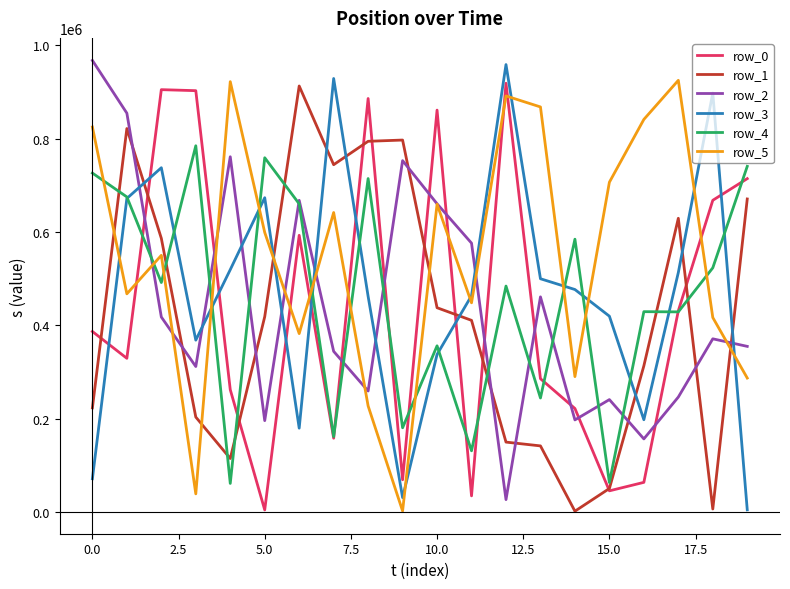

After their last crossing, which series has the higher values: row_3 or row_1?

row_1